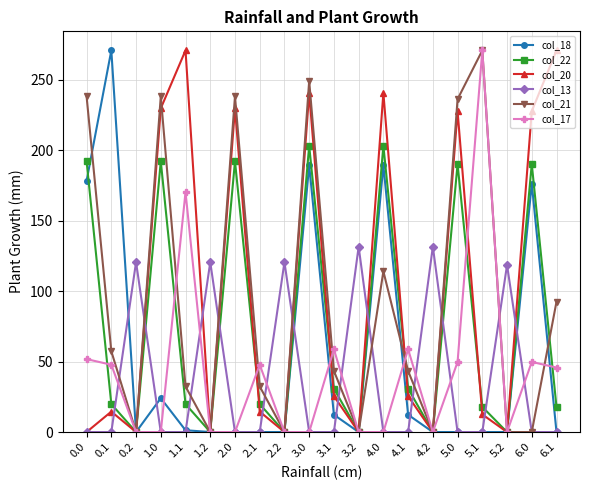

At how many categories does at least one series exceed 80?

17